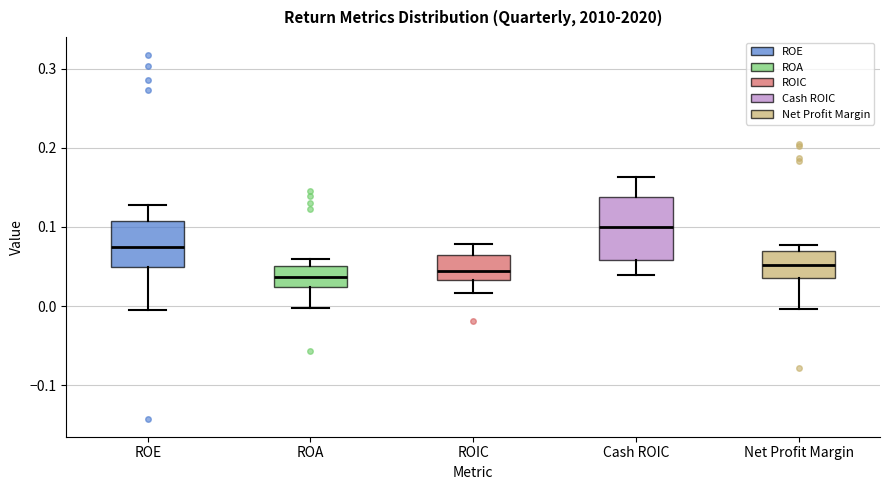

Where is the lower edge of the box for Cash ROIC on the y-axis? The values are not printed on the chart, so give them approximately, as read against the axis.

0.06